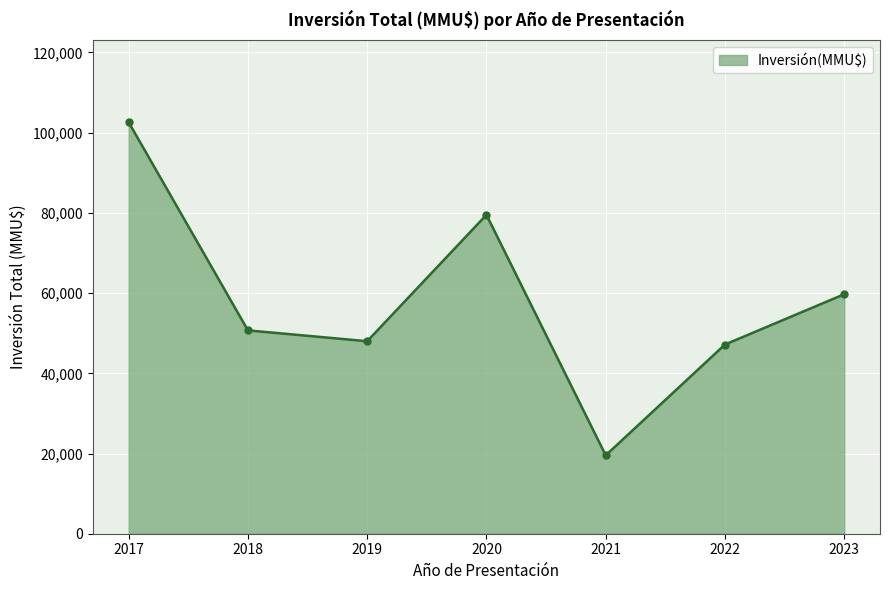

What is the ratio of the value at 2023 to the value at 2021?

3.1